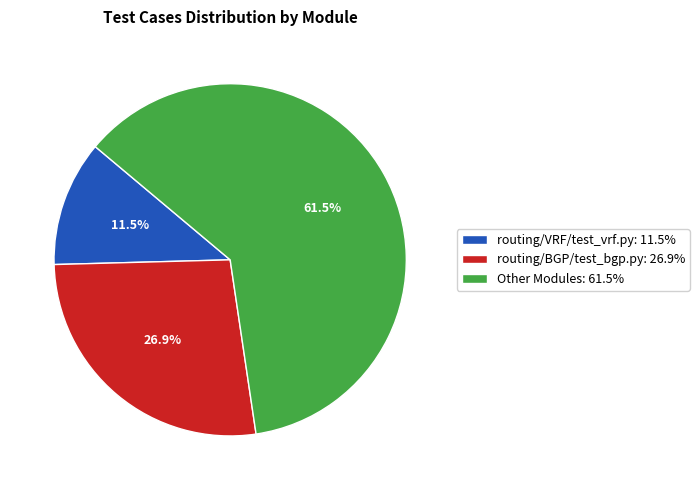

To the nearest percent, what is the average slice percentage?

33%